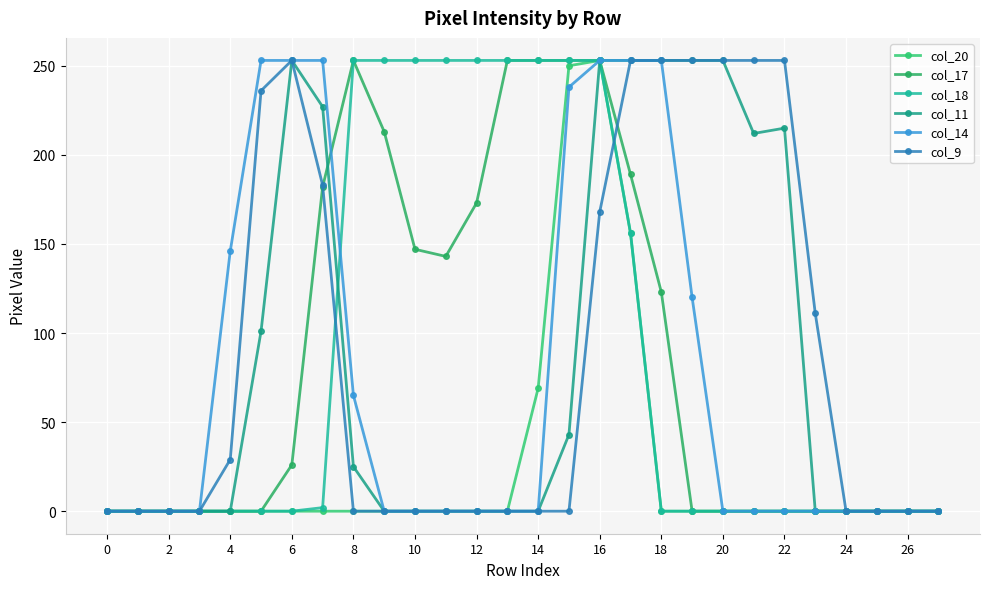

True or false: col_11 and col_17 cross at least once.

True